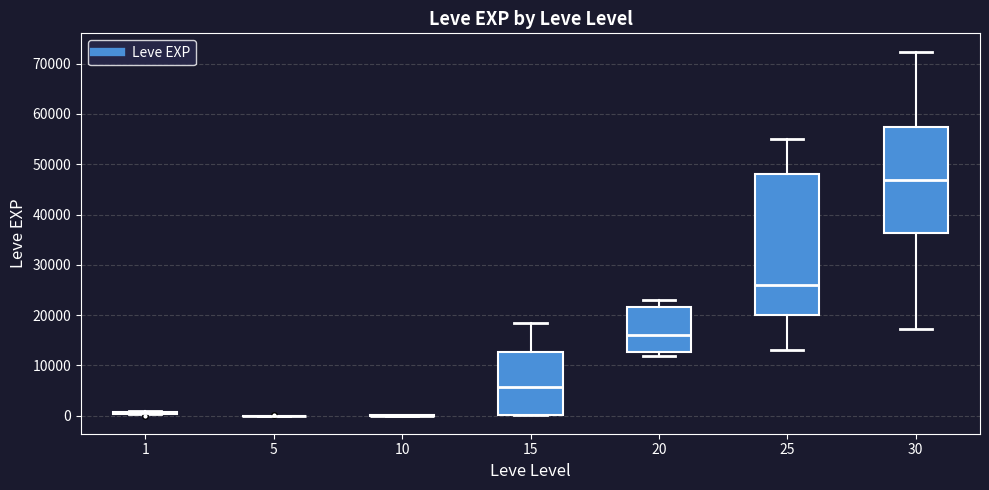

Reading left to right, read every box against the y-axis: the position of its median line, the range the box covers, and the ends of its whiskers. The values are not printed on the chart, so give them approximately, as read against the axis.

1: box collapsed to a line at 0, whiskers 0 to 1000
5: box collapsed to a line at 0, whiskers 0 to 0
10: box collapsed to a line at 0, whiskers 0 to 0
15: median 6000, box 0 to 13000, whiskers 0 to 18000
20: median 16000, box 13000 to 22000, whiskers 12000 to 23000
25: median 26000, box 20000 to 48000, whiskers 13000 to 55000
30: median 47000, box 36000 to 57000, whiskers 17000 to 72000